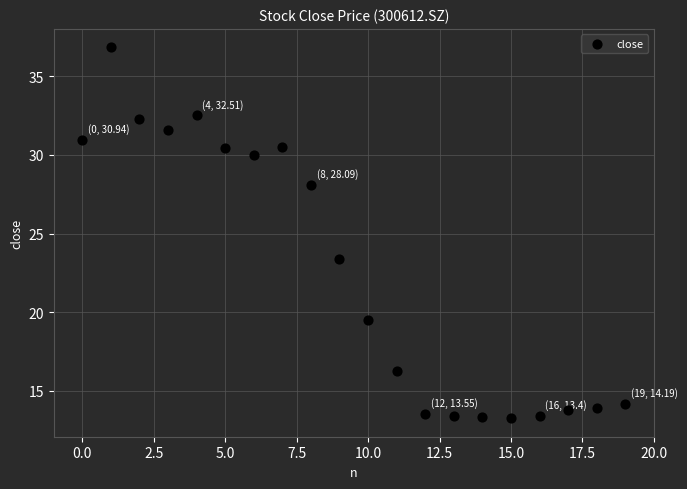

What is the range of Y values (max minus min)?

23.6